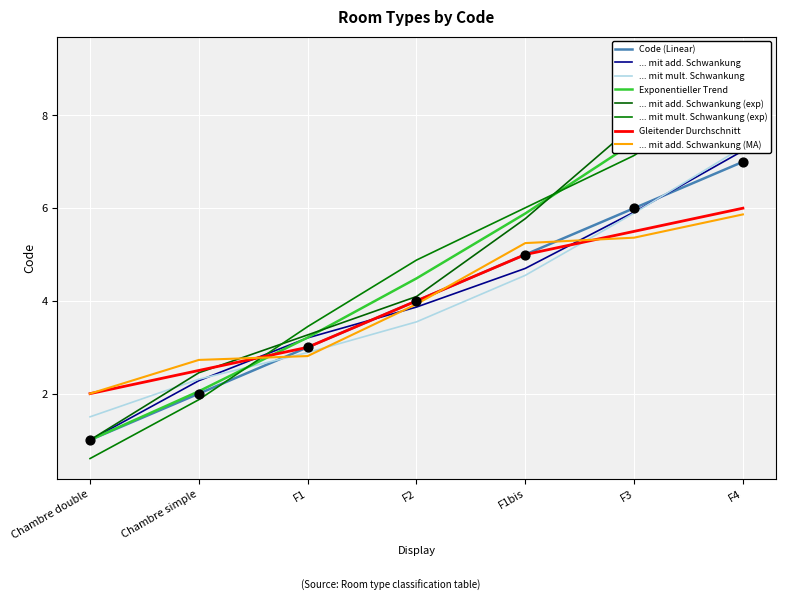

What is the change in value from Chambre simple to F3?

+4